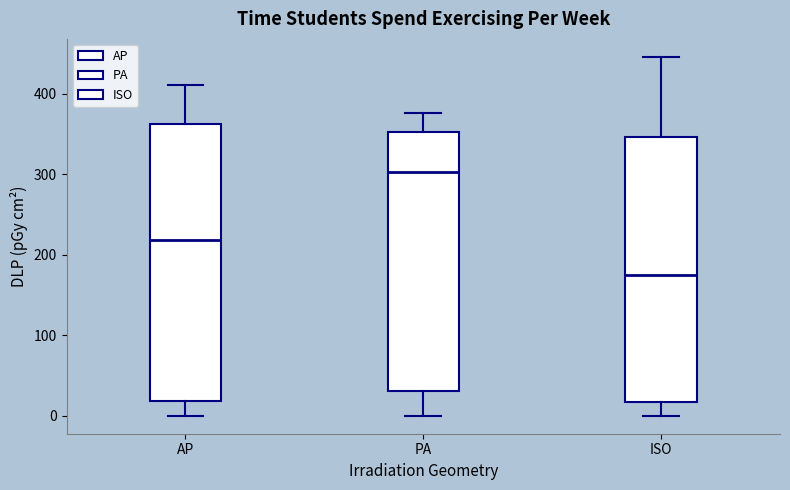

Reading left to right, read every box against the y-axis: the position of its median line, the range the box covers, and the ends of its whiskers. The values are not printed on the chart, so give them approximately, as read against the axis.

AP: median 220, box 20 to 360, whiskers 0 to 410
PA: median 300, box 30 to 350, whiskers 0 to 380
ISO: median 170, box 20 to 350, whiskers 0 to 450